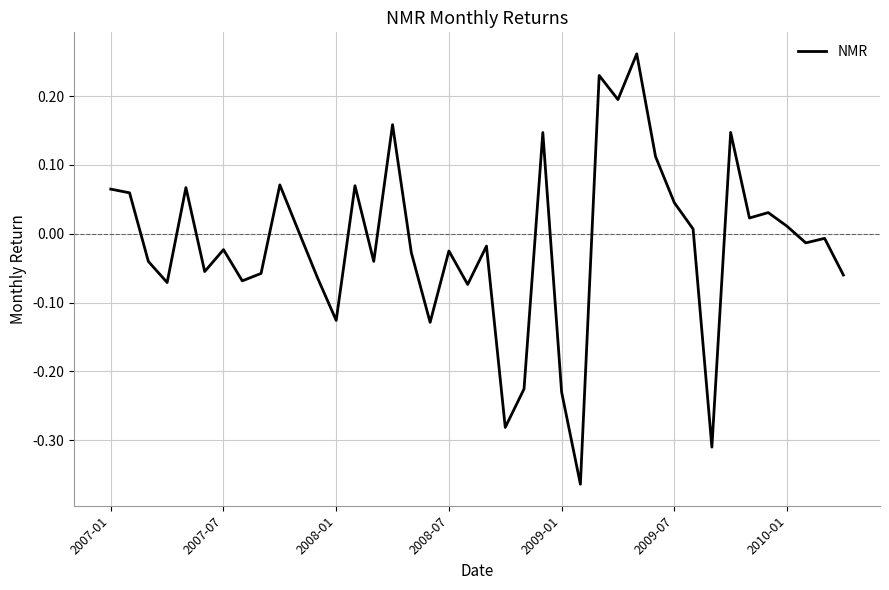

Does the chart have visible grid lines?

Yes